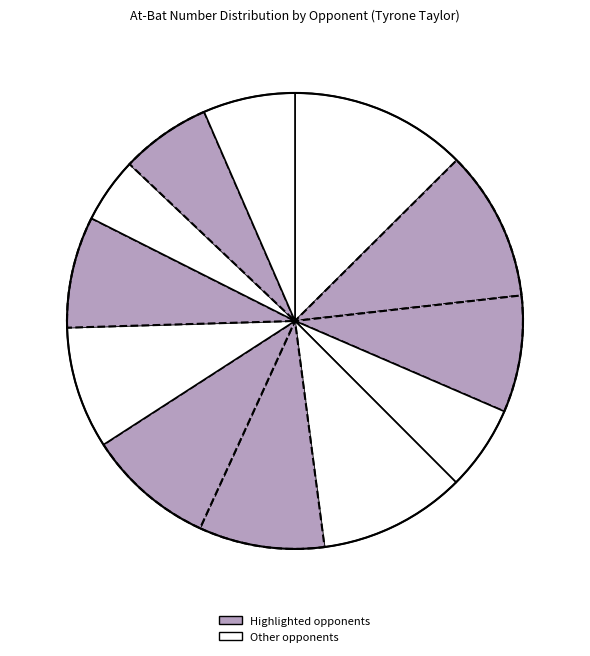

How many slices are in this pie chart?

12